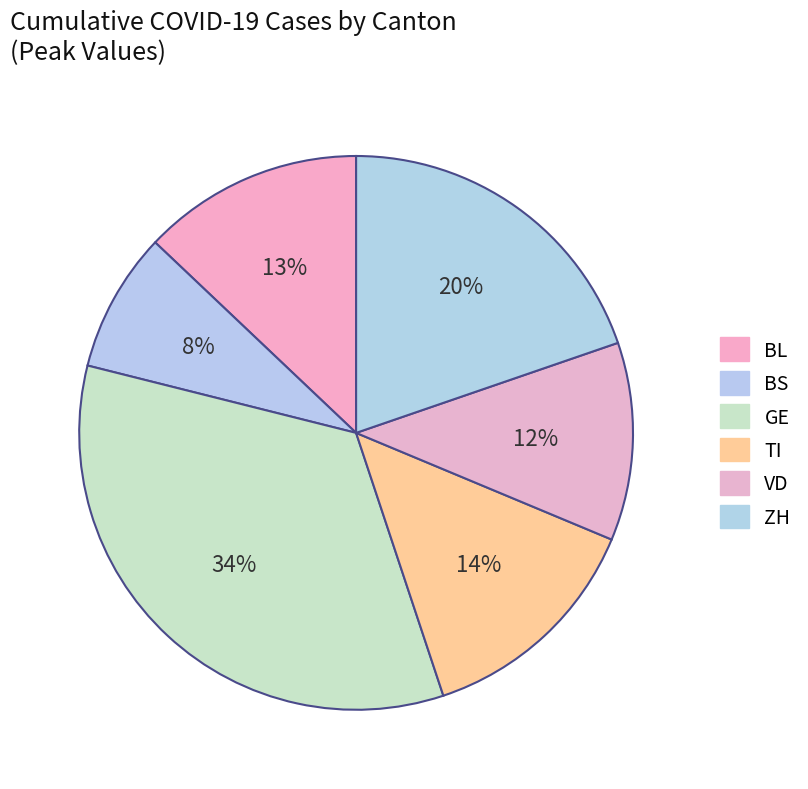

Count the number of slices in the pie.

6